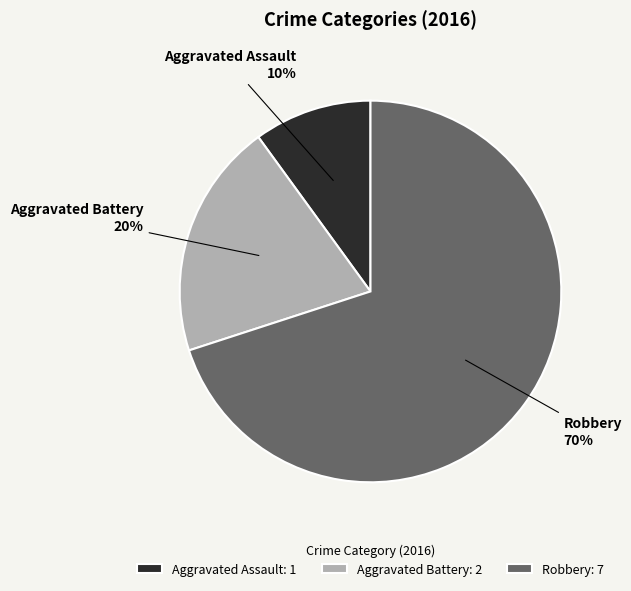

Which category has the smallest portion of the pie?

Aggravated Assault